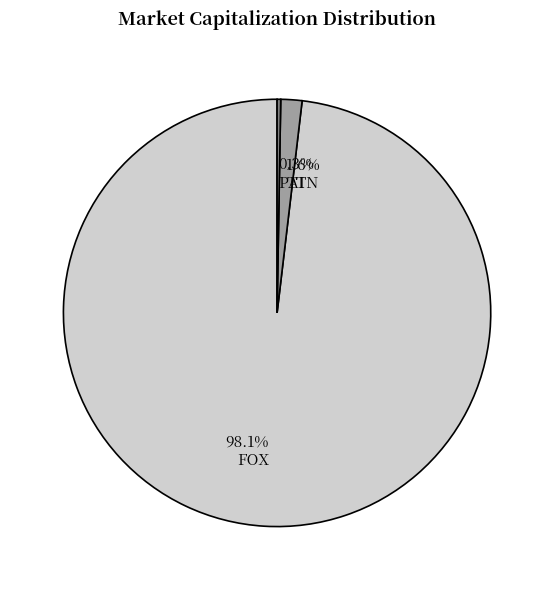

Which slice is the largest?

FOX